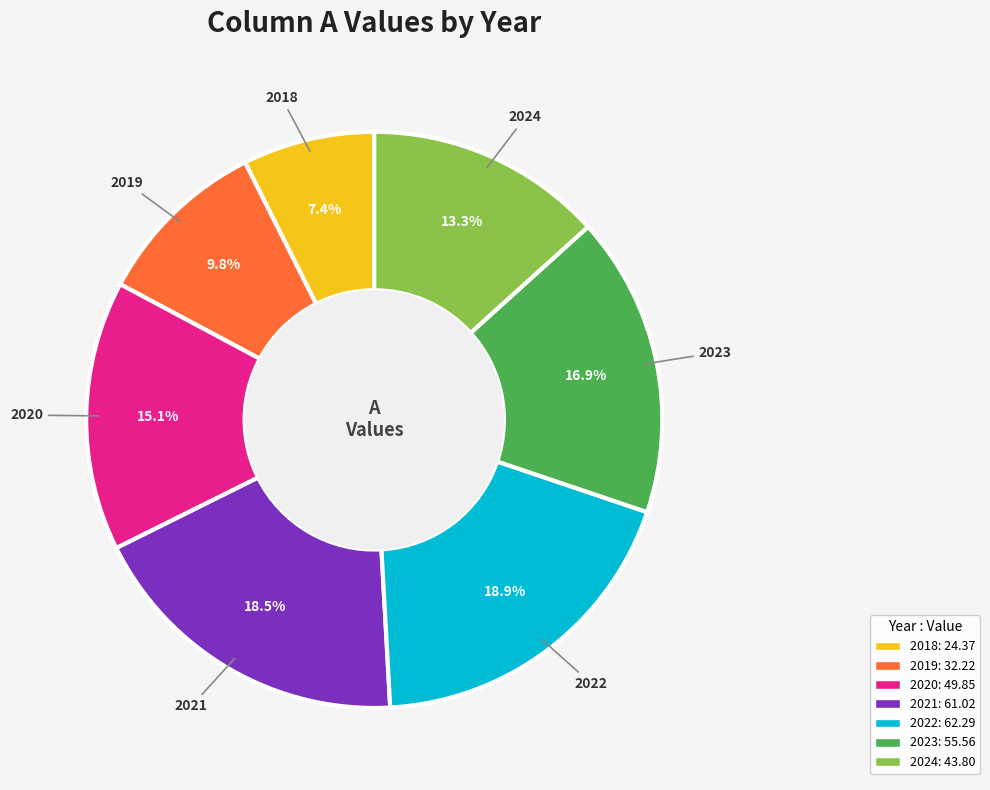

To the nearest percent, what is the difference between the largest and smallest slice percentages?

12%